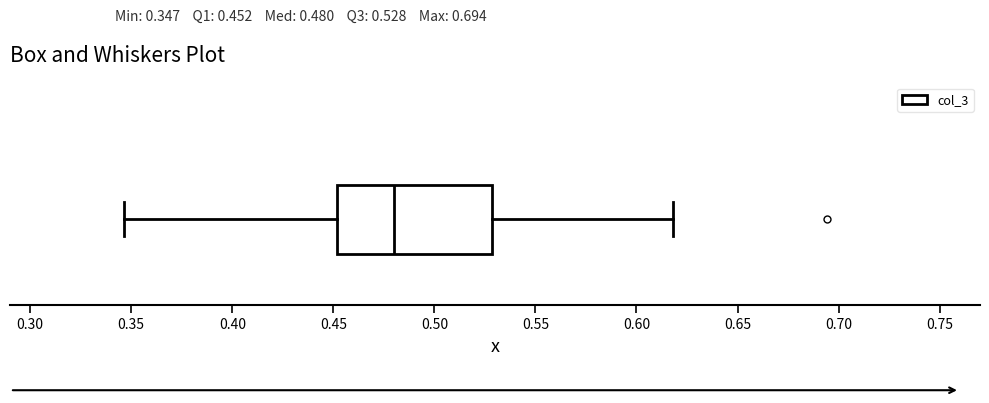

Where does the left whisker of the box end on the x-axis? The values are not printed on the chart, so give them approximately, as read against the axis.

0.345